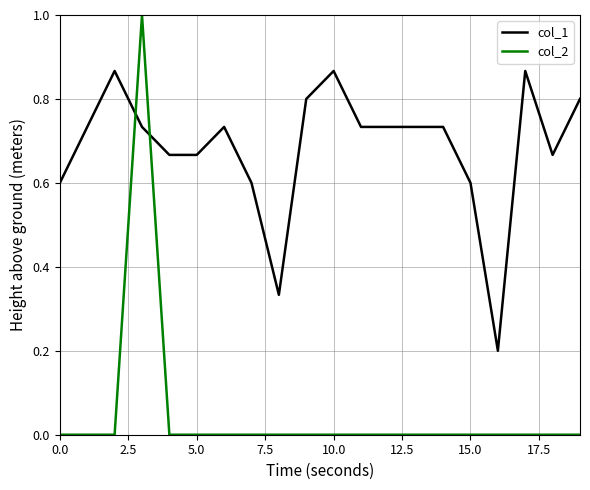

Rank the series by their maximum value, from lowest to highest.

col_1, col_2